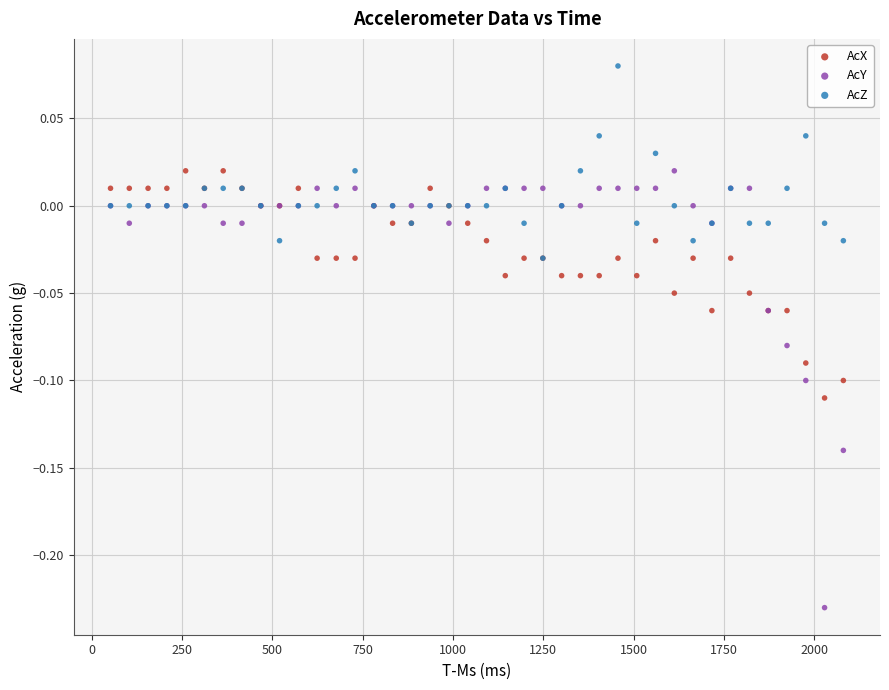

What are all the series names shown in the legend?

AcX, AcY, AcZ